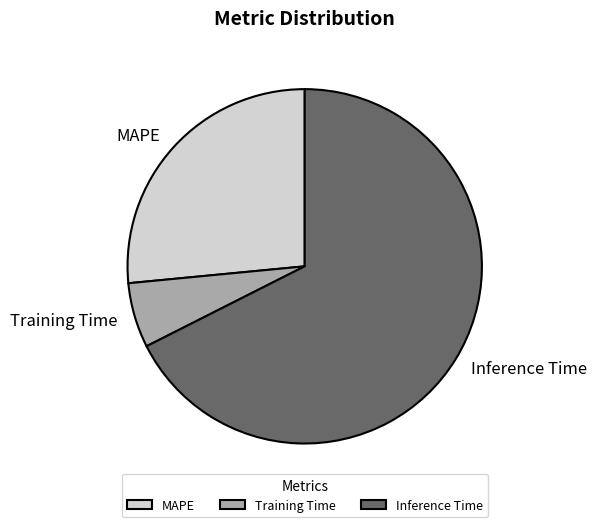

Which category accounts for the majority?

Inference Time